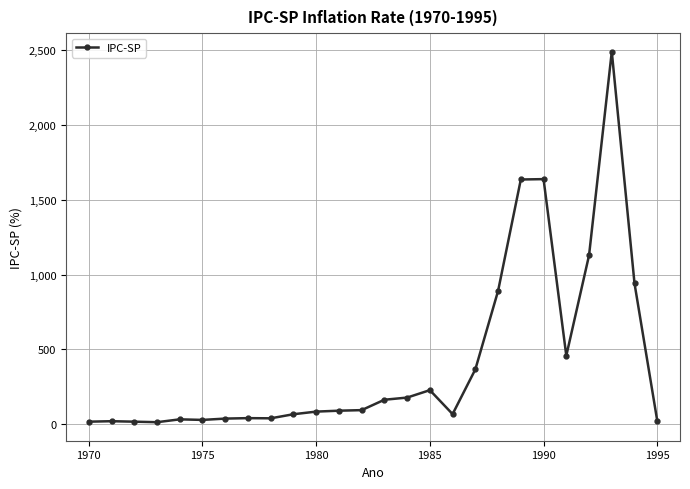

What is the maximum value shown in the chart?

2491.0